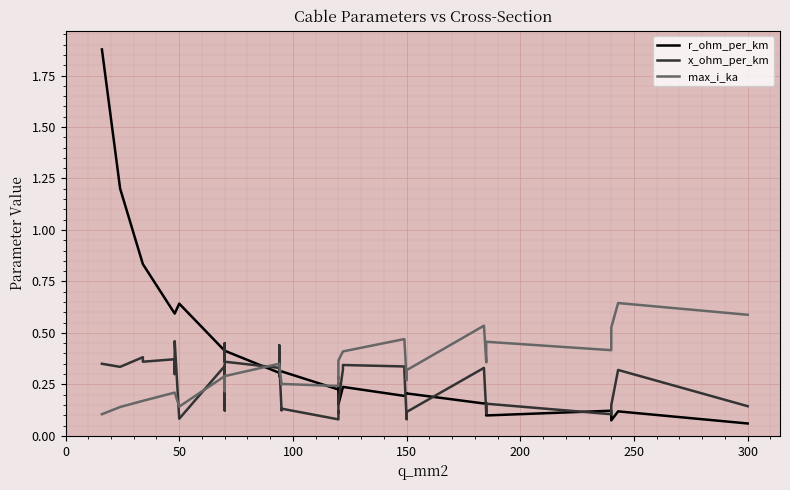

What is the average value of the max_i_ka series?

0.3